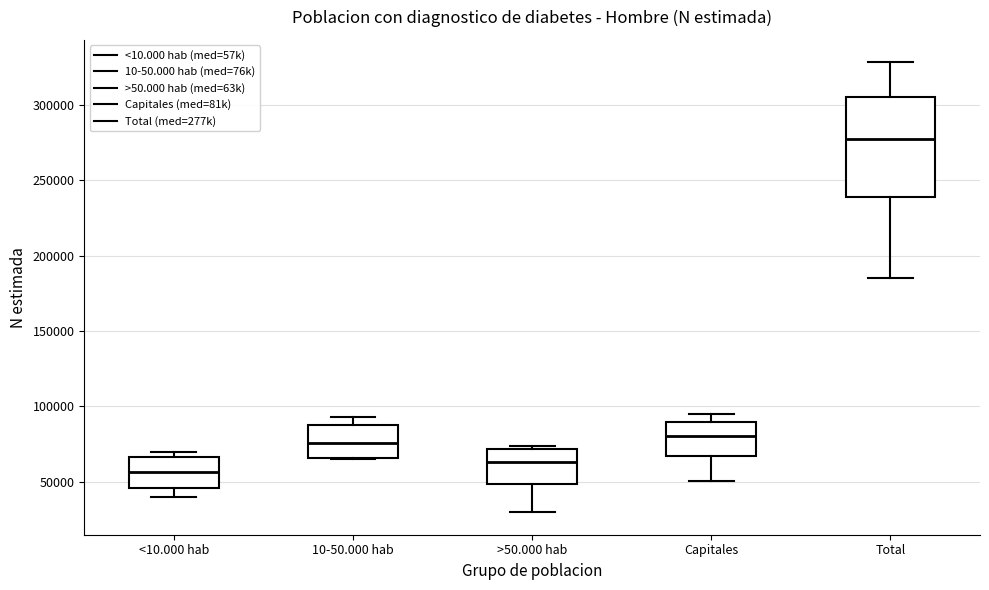

Reading left to right, transcribe this box plot: for each box, give where its median line is, the range the box spans, and where its two whiskers end, as read against the y-axis. The values are not printed on the chart, so give them approximately, as read against the axis.

<10.000 hab: median 55000, box 45000 to 65000, whiskers 40000 to 70000
10-50.000 hab: median 75000, box 65000 to 85000, whiskers 65000 to 95000
>50.000 hab: median 65000, box 50000 to 70000, whiskers 30000 to 75000
Capitales: median 80000, box 65000 to 90000, whiskers 50000 to 95000
Total: median 275000, box 240000 to 305000, whiskers 185000 to 330000